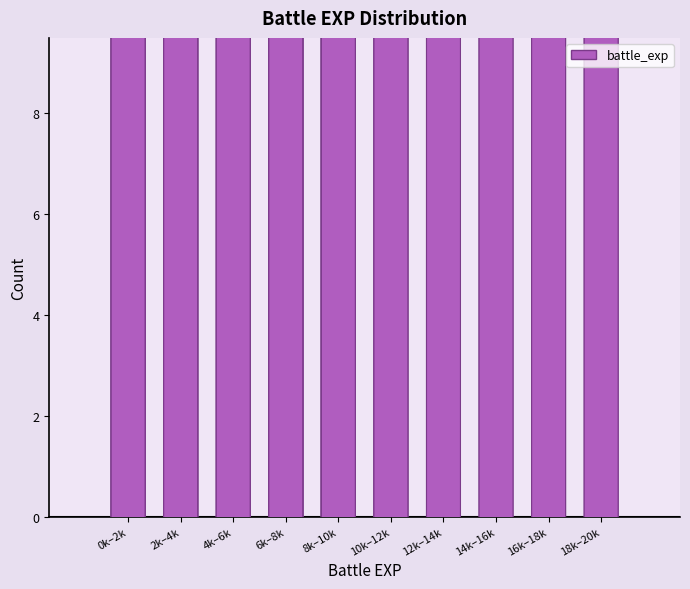

Reading right to left, transcribe all the data shown in this chart.

2	2	2	2	3	8	6	3	6	4